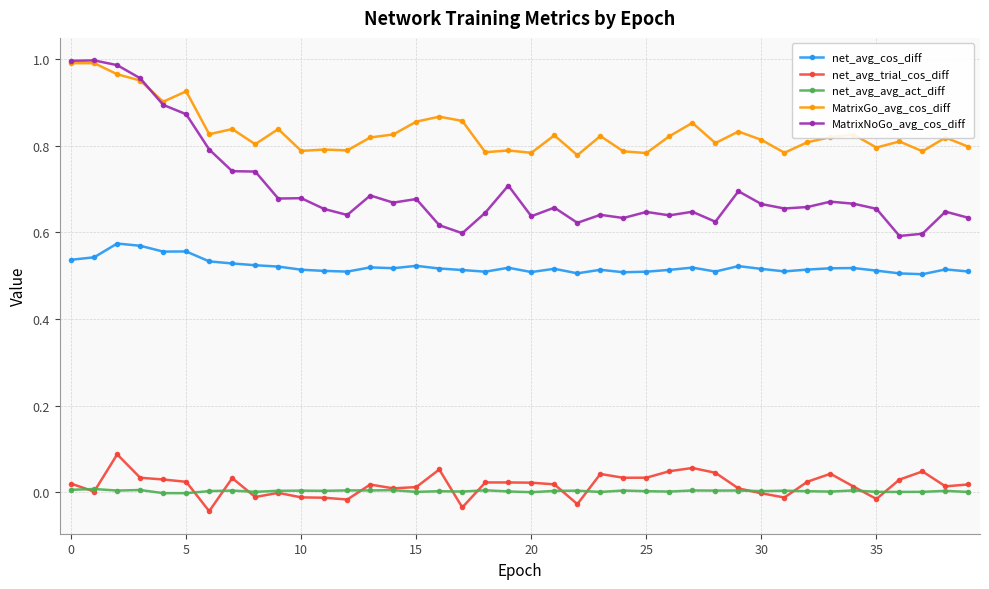

What are all the series names shown in the legend?

net_avg_cos_diff, net_avg_trial_cos_diff, net_avg_avg_act_diff, MatrixGo_avg_cos_diff, MatrixNoGo_avg_cos_diff